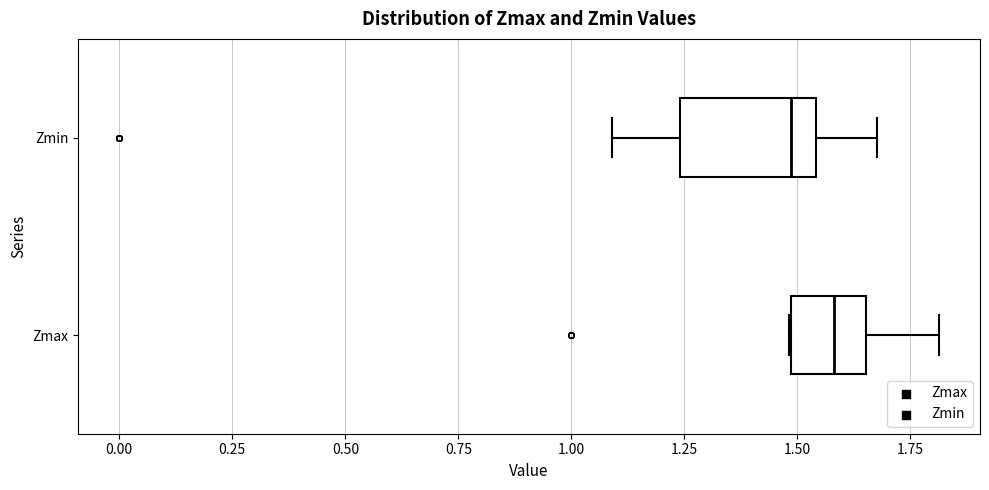

Where is the left edge of the box for Zmax on the x-axis? The values are not printed on the chart, so give them approximately, as read against the axis.

1.50